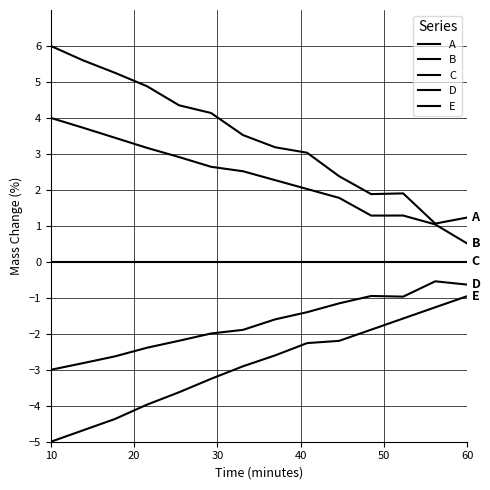

True or false: E has more than 0 points higher than both neighbors.

False